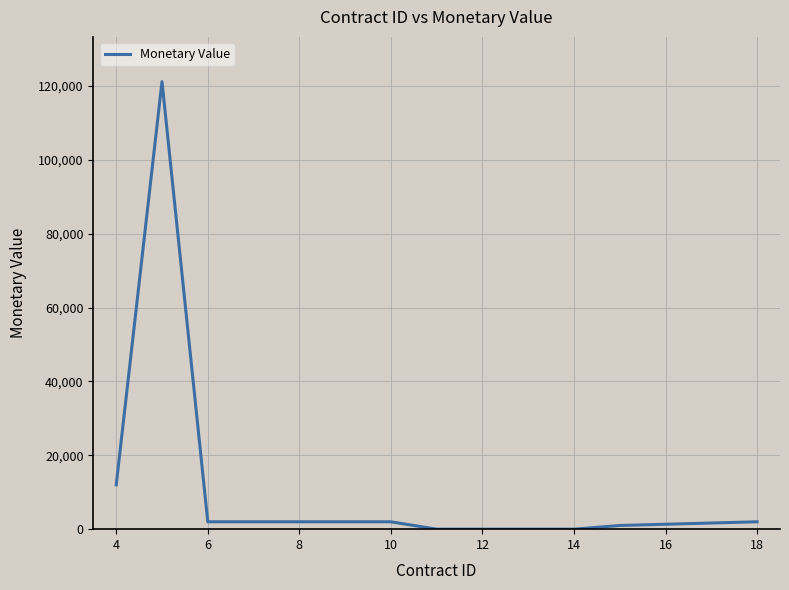

What is the maximum value shown in the chart?

121212